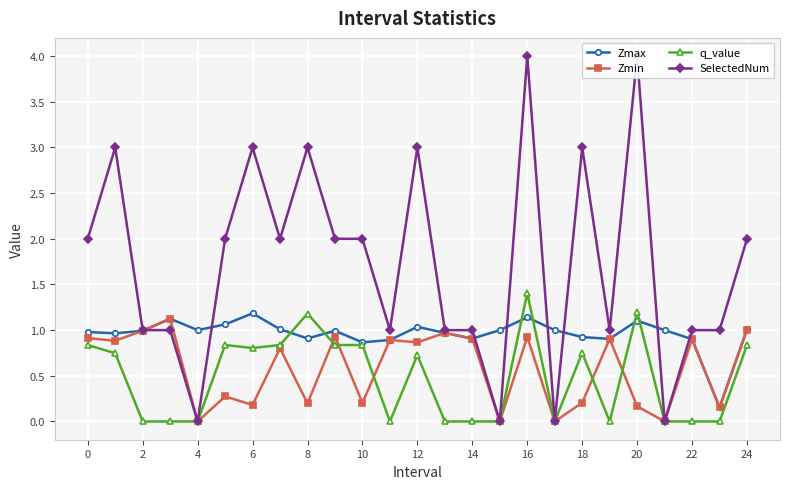

The value of Zmax at 10 is 1.8. True or false?

False